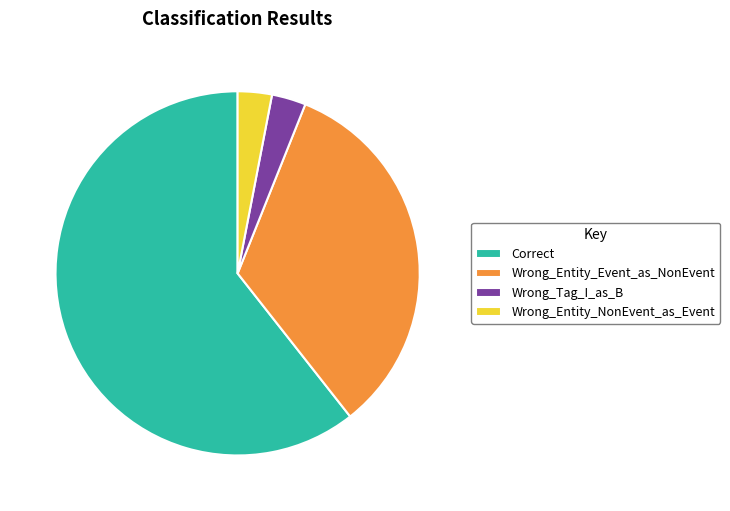

Do Wrong_Tag_I_as_B and Correct together represent more than half of the pie?

Yes